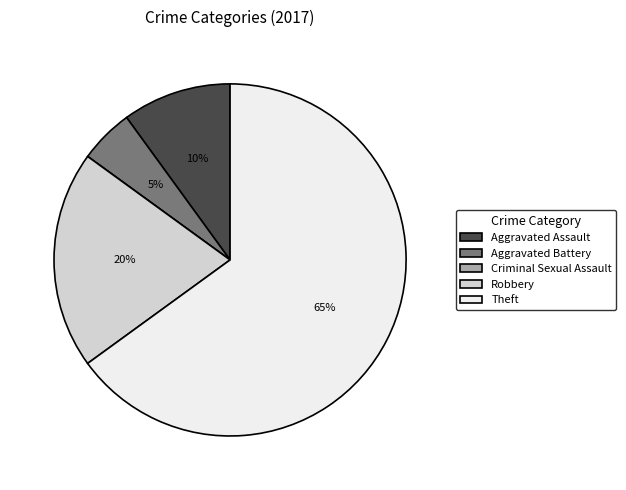

True or false: Aggravated Assault accounts for 3% of the total.

False